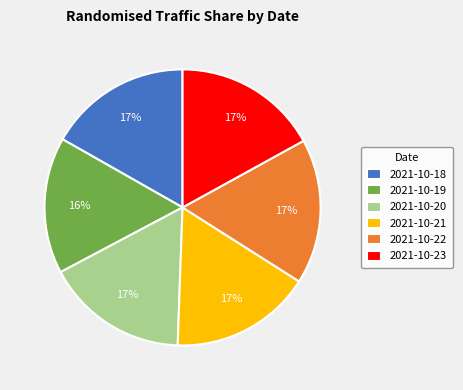

What percentage is the 2021-10-18 slice, to the nearest percent?

17%